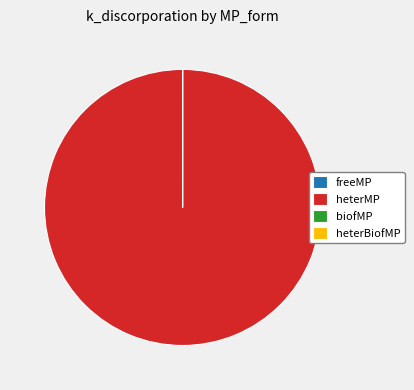

What is the largest slice in the pie chart?

heterMP